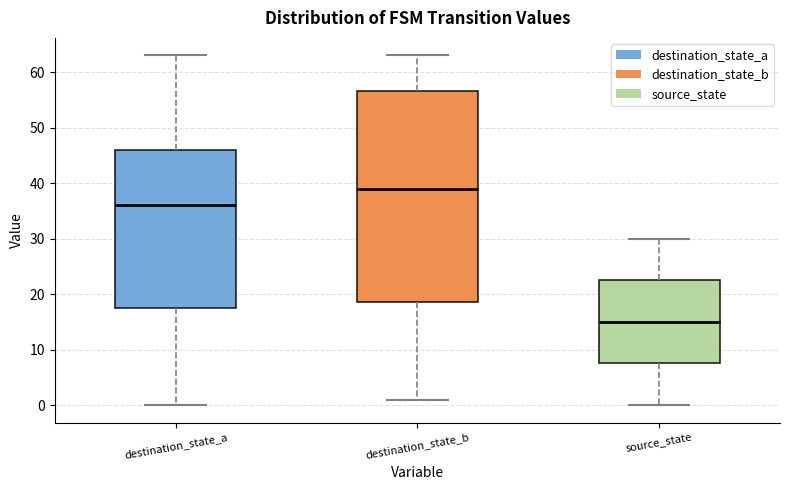

Which box's median line is the lowest?

source_state